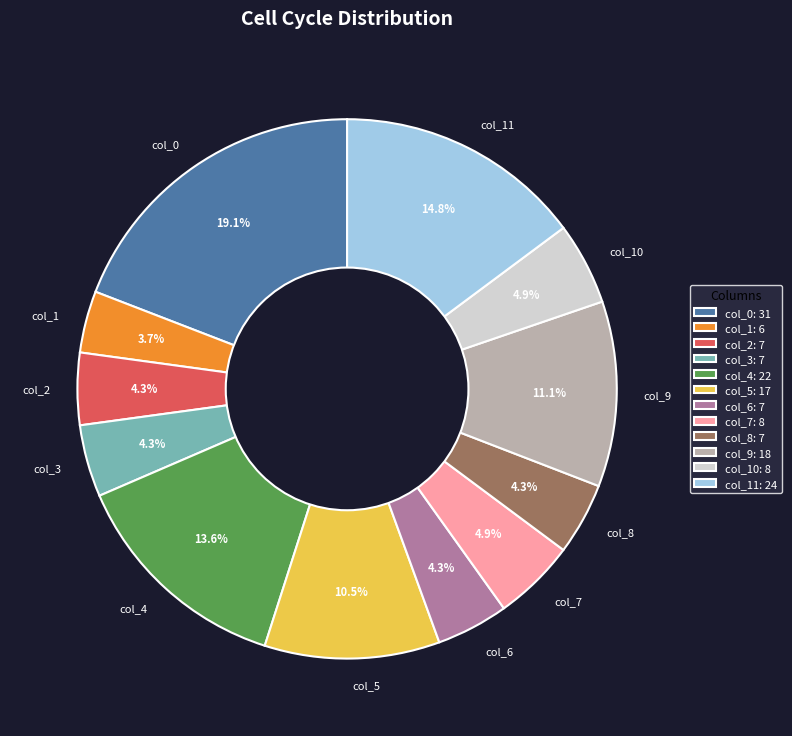

Which slice is the largest?

col_0